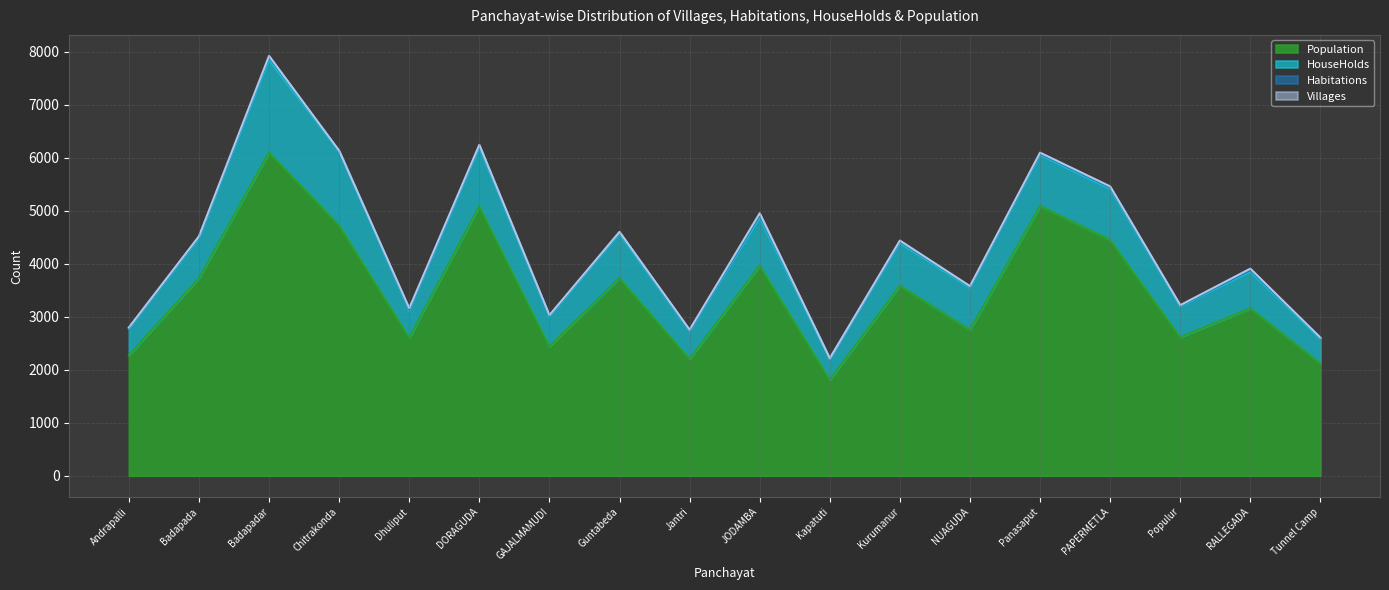

At how many categories does at least one series exceed 236?

18